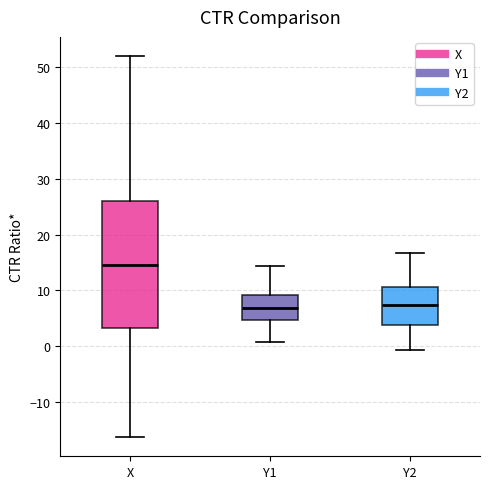

Comparing the boxes themselves (not the whiskers), which one is the tallest?

X